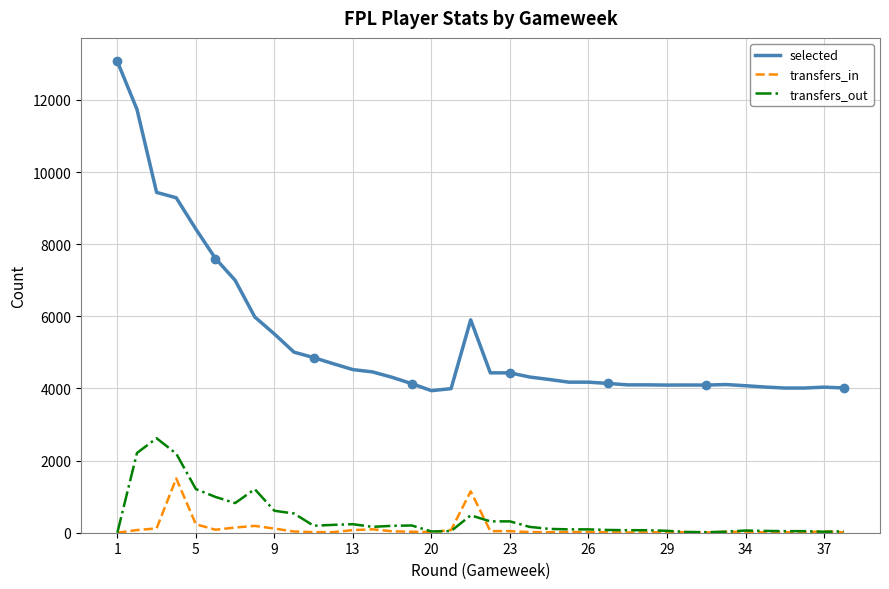

Which series has the largest total across all categories?

selected